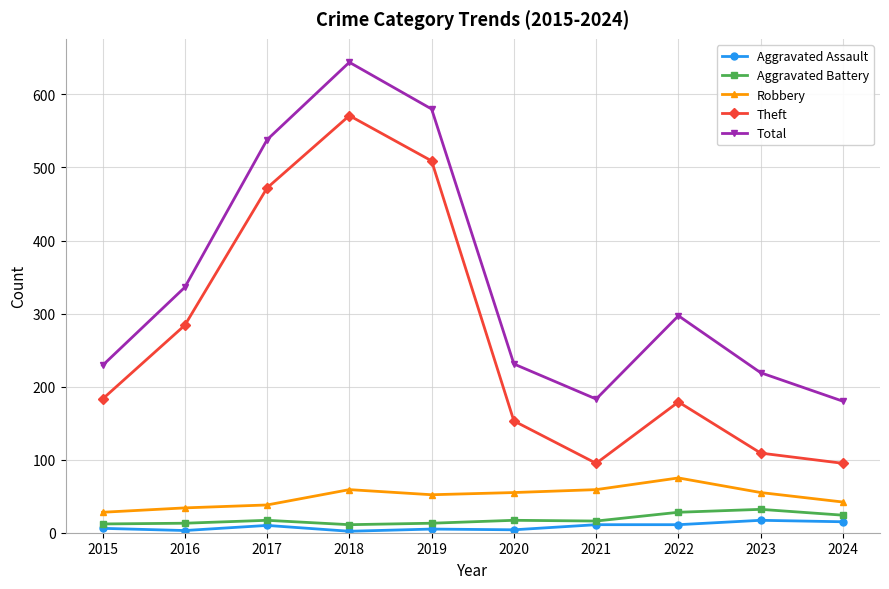

What are all the series names shown in the legend?

Aggravated Assault, Aggravated Battery, Robbery, Theft, Total